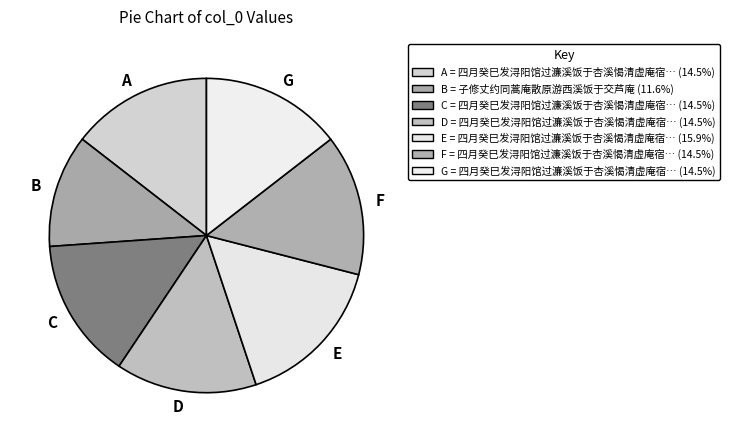

What is the ratio of the value at G to the value at D?

1.0